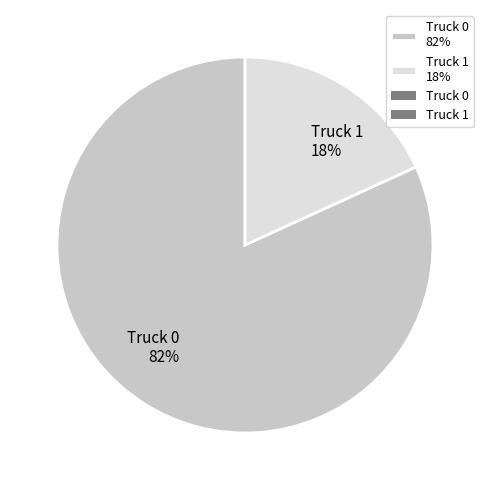

Combined, do Truck 0 82% and Truck 1 18% account for over 50%?

Yes